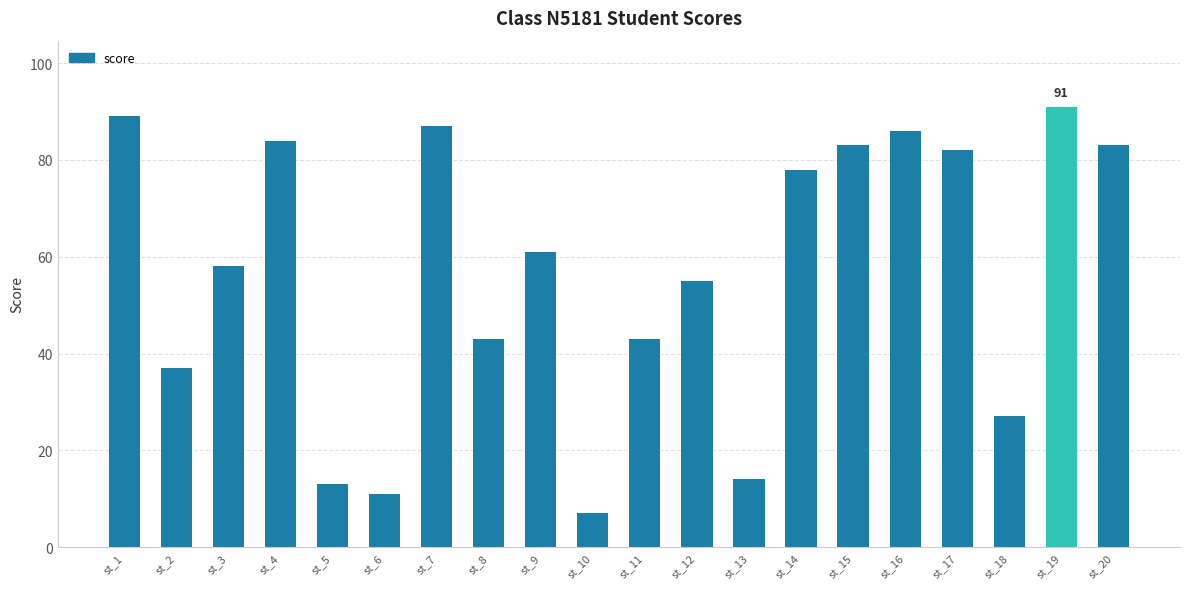

The value at st_4 is 84. True or false?

True